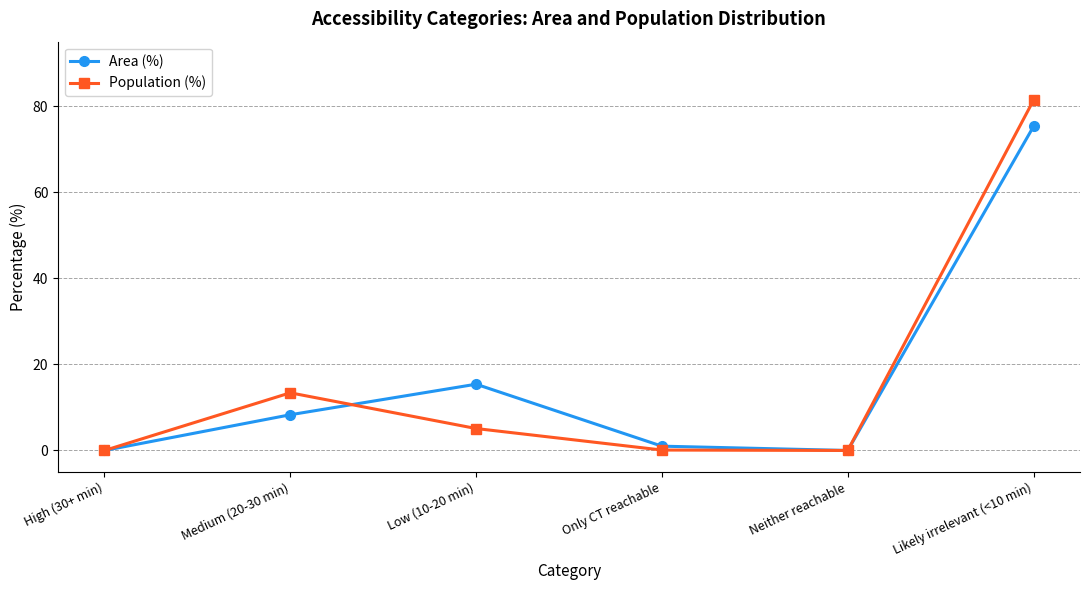

What is the total value across all series at Likely irrelevant (<10 min)?

156.7